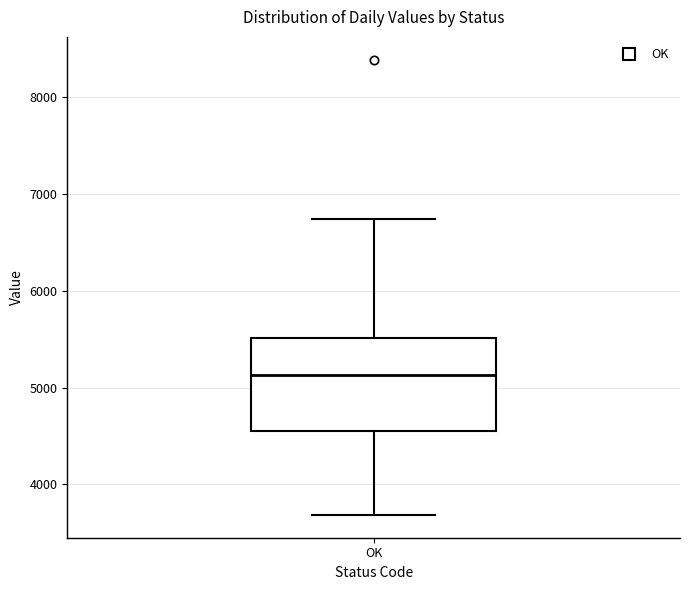

Transcribe this box plot: give where the median line is, the range the box spans, and where the two whiskers end, as read against the y-axis. The values are not printed on the chart, so give them approximately, as read against the axis.

median 5100, box 4600 to 5500, whiskers 3700 to 6700